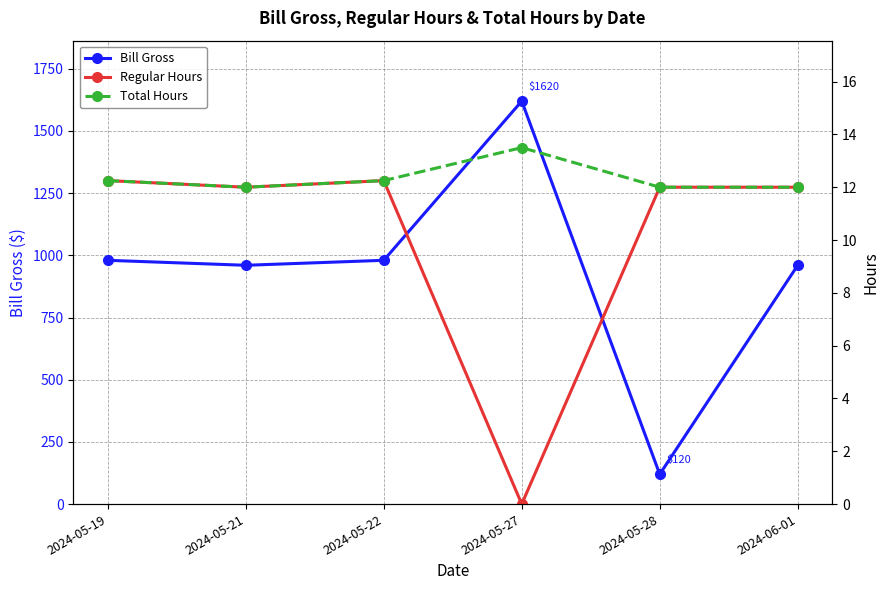

Rank the series at 2024-05-27 from lowest to highest value.

Regular Hours, Total Hours, Bill Gross